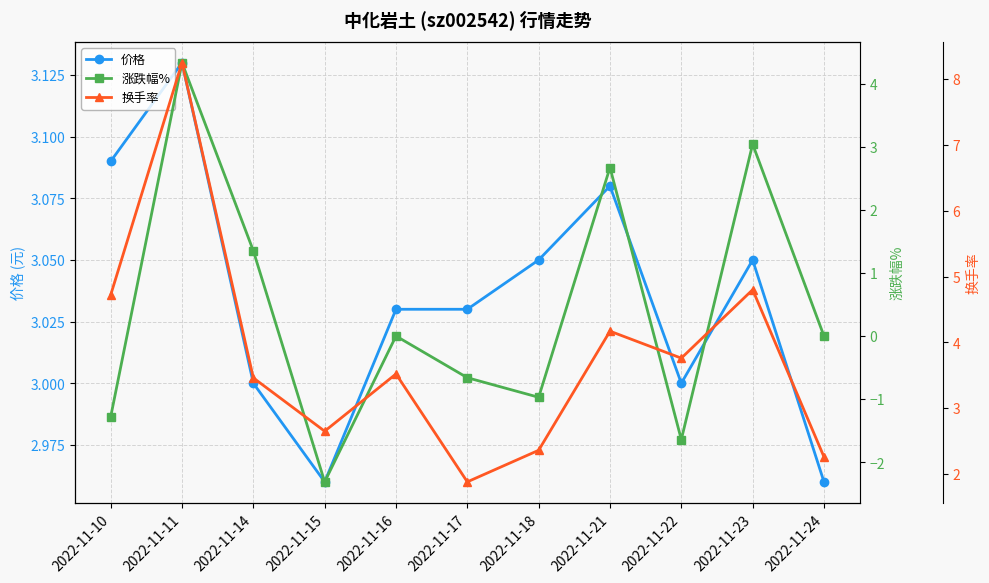

Between 2022-11-10 and 2022-11-16, which series saw the biggest shift?

涨跌幅%